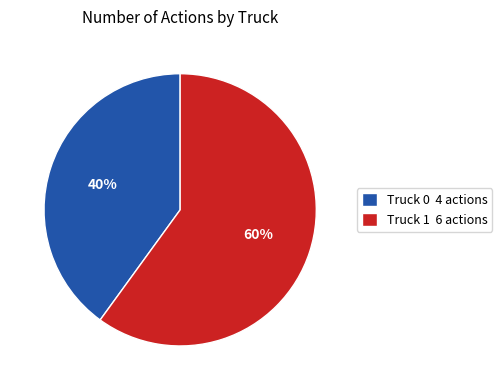

Which has a higher value, Truck 1 6 actions or Truck 0 4 actions?

Truck 1 6 actions